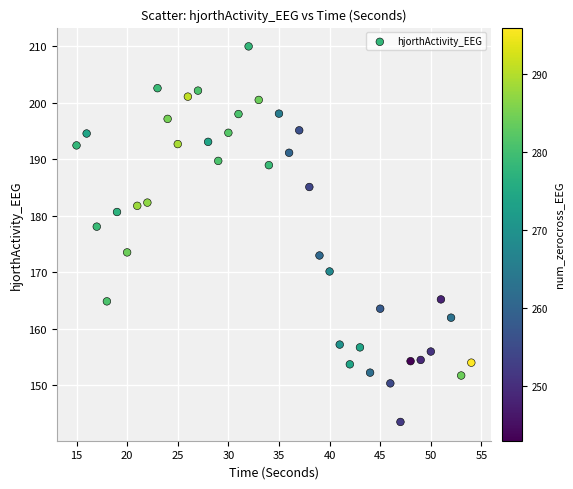

What is the range of Y values (max minus min)?

66.5